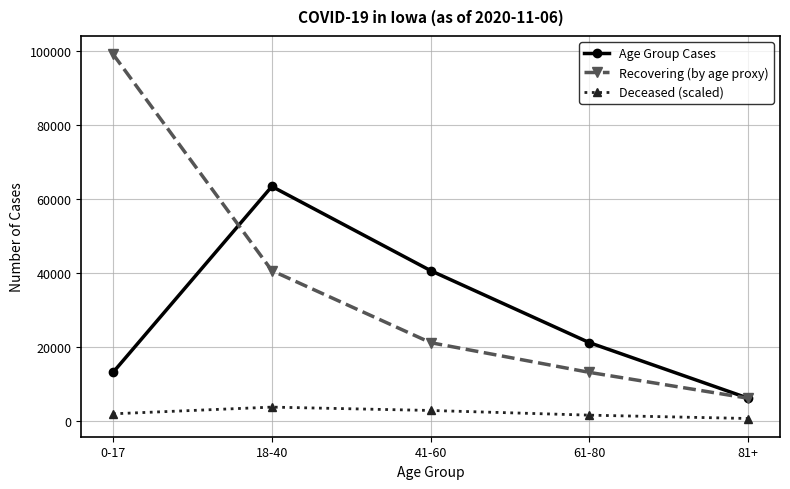

Which series has the largest range (max minus min)?

Recovering (by age proxy)